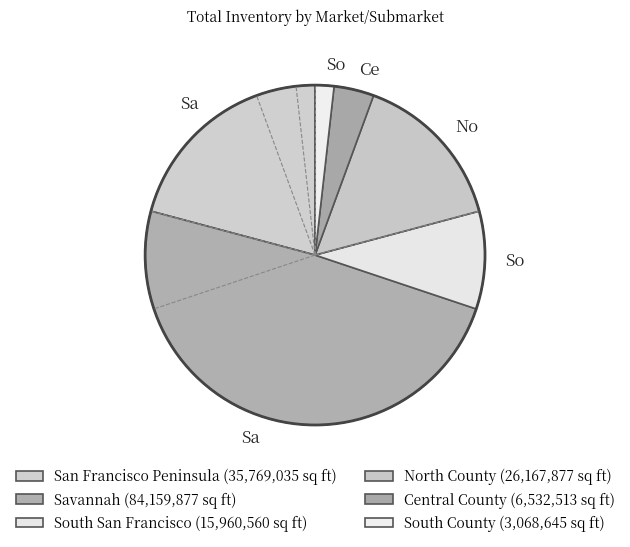

Count the number of slices in the pie.

6